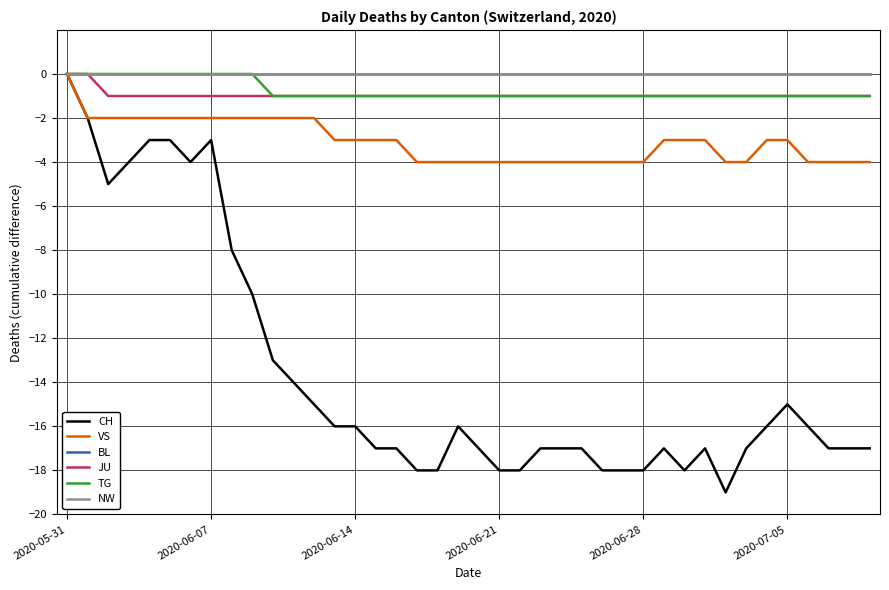

What is the smallest value displayed?

-19